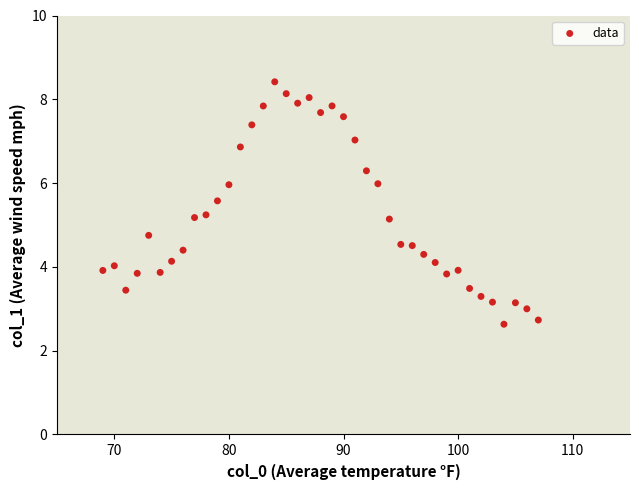

What is the range of Y values (max minus min)?

5.8